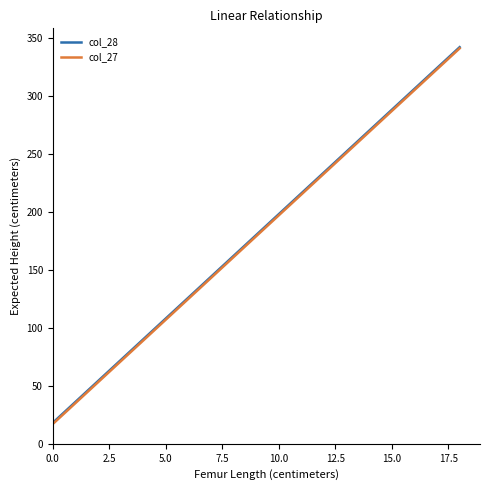

Does the chart have visible grid lines?

No